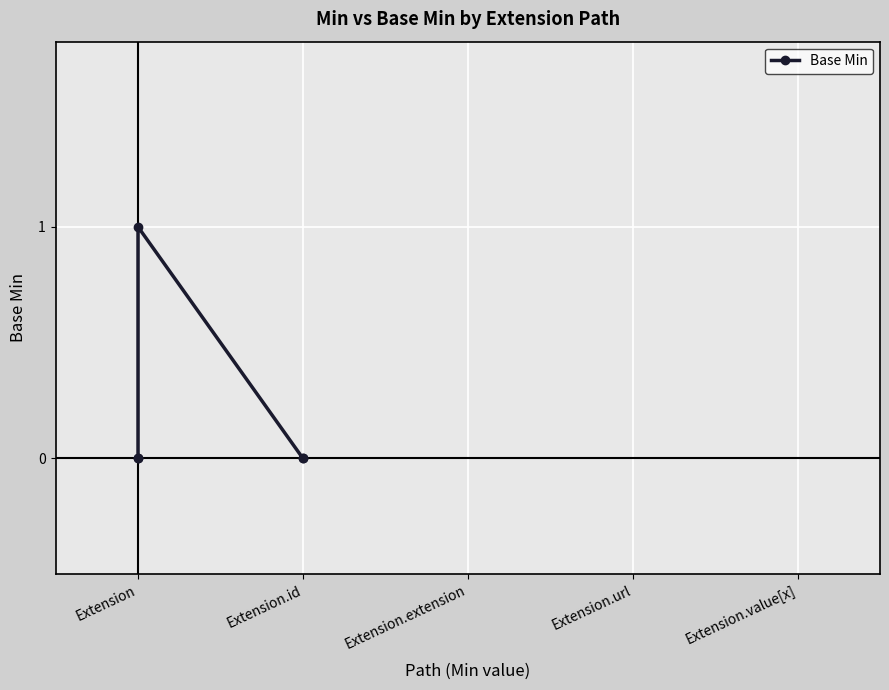

How many values exceed 0?

1